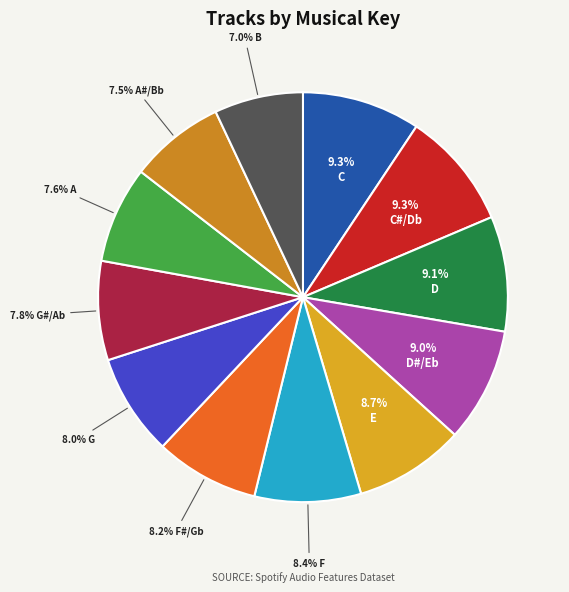

To the nearest percent, what is the difference between the largest and smallest slice percentages?

2%